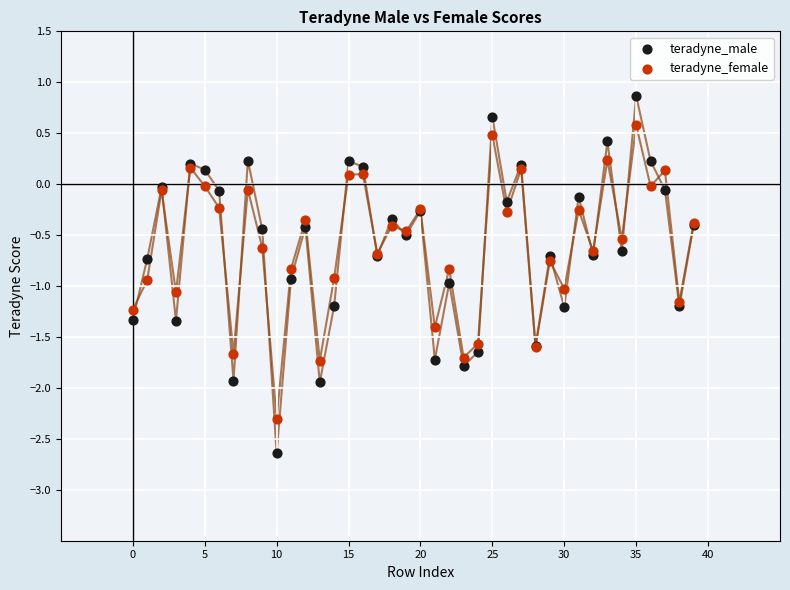

Which series contains the highest Y value?

teradyne_male